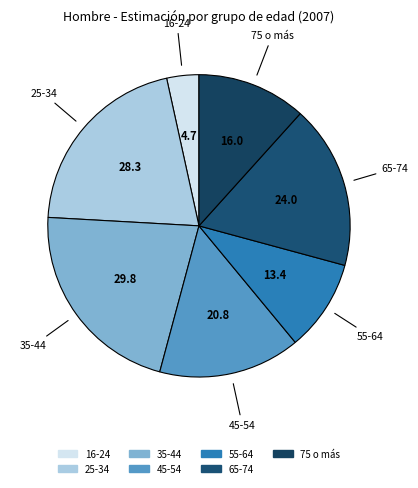

What is the smallest slice in the pie chart?

16-24